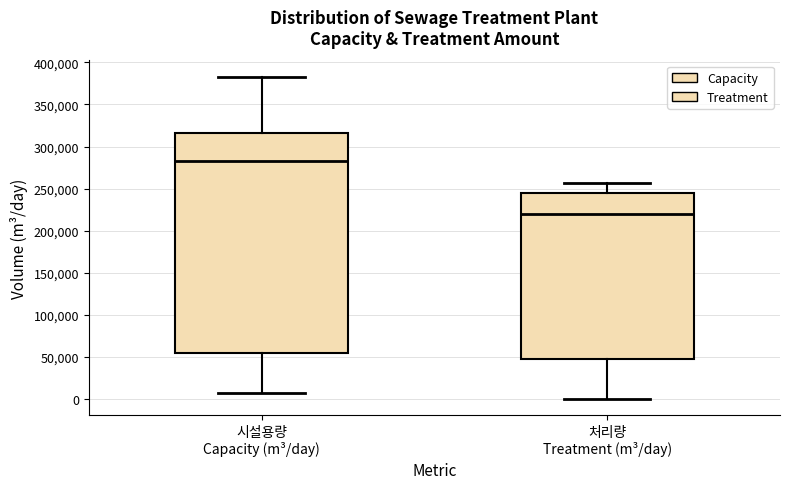

Where does the median line of the box for 처리량 Treatment (m³/day) sit on the y-axis? The values are not printed on the chart, so give them approximately, as read against the axis.

220000